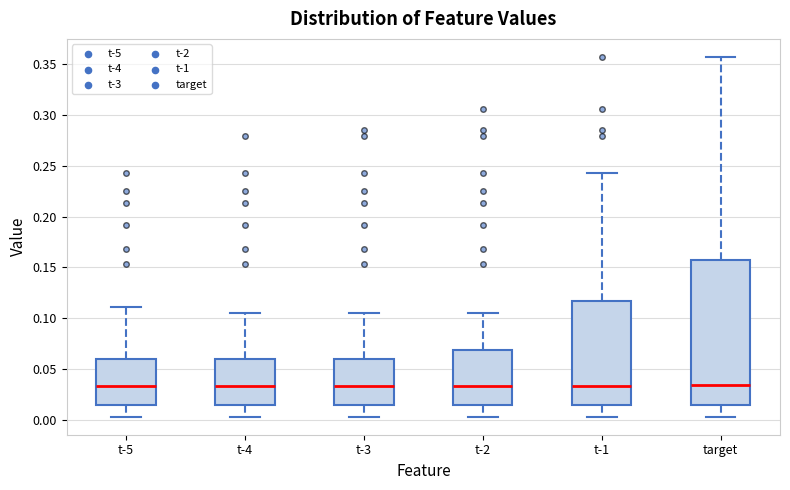

Where does the median line of the box for t-3 sit on the y-axis? The values are not printed on the chart, so give them approximately, as read against the axis.

0.035